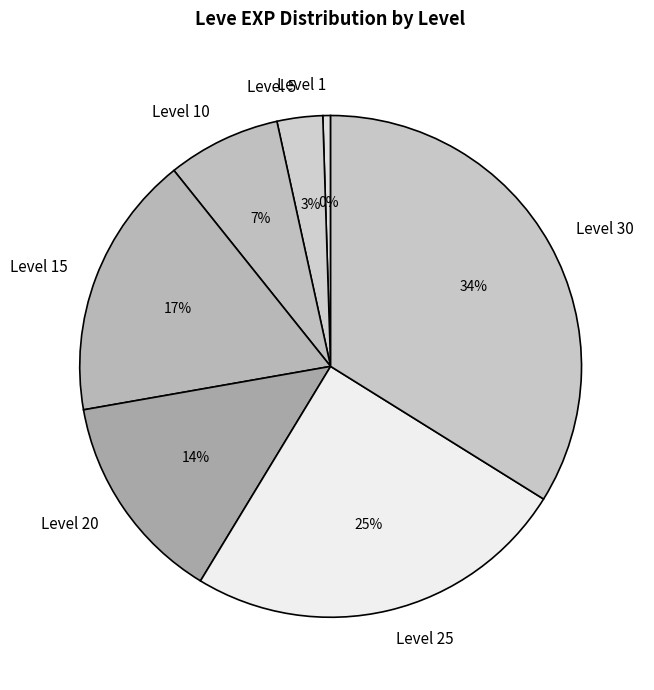

To the nearest percent, what percentage of the pie is Level 25?

25%